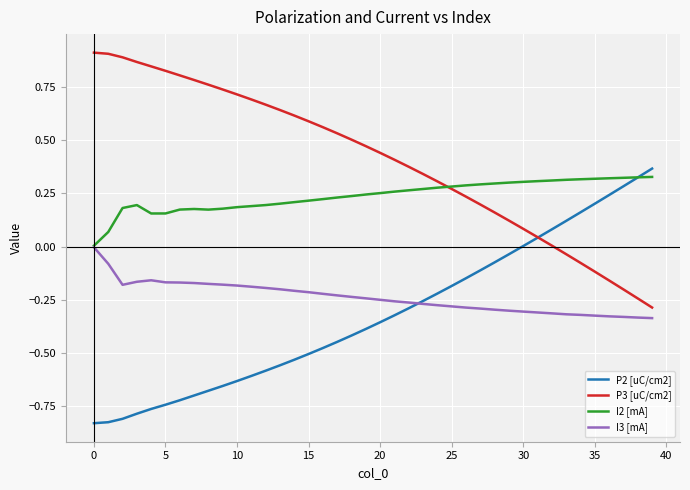

Which series has the largest total across all categories?

P3 [uC/cm2]